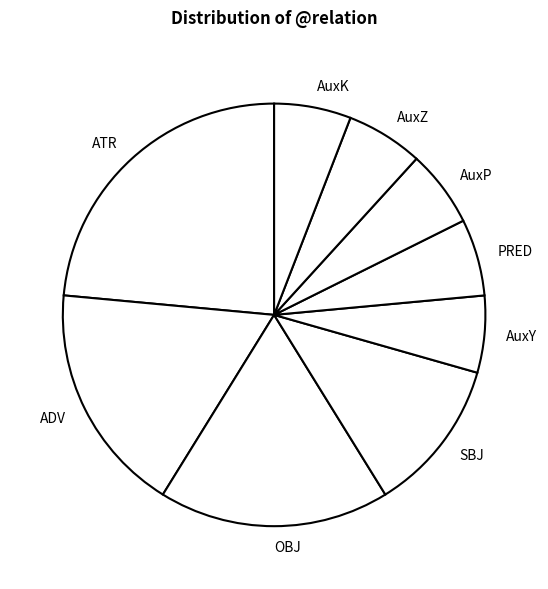

Is there any slice that represents more than half of the pie?

No